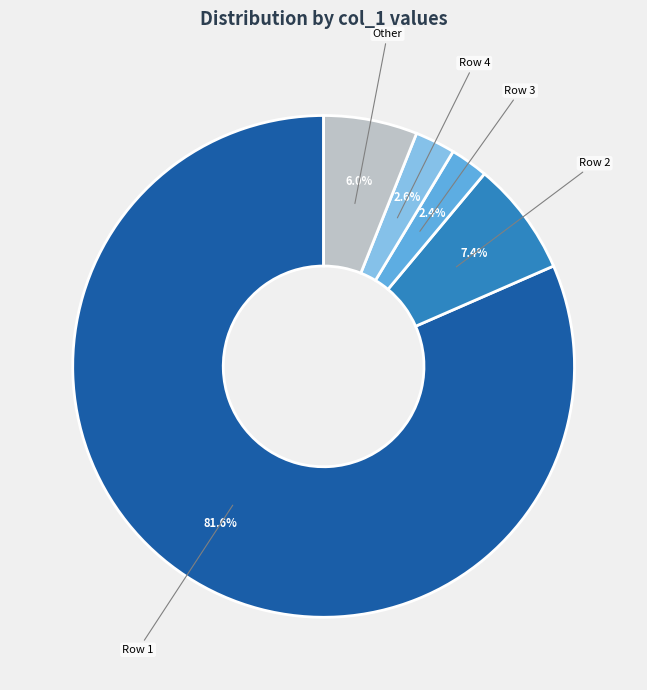

What is the largest slice in the pie chart?

Row 1